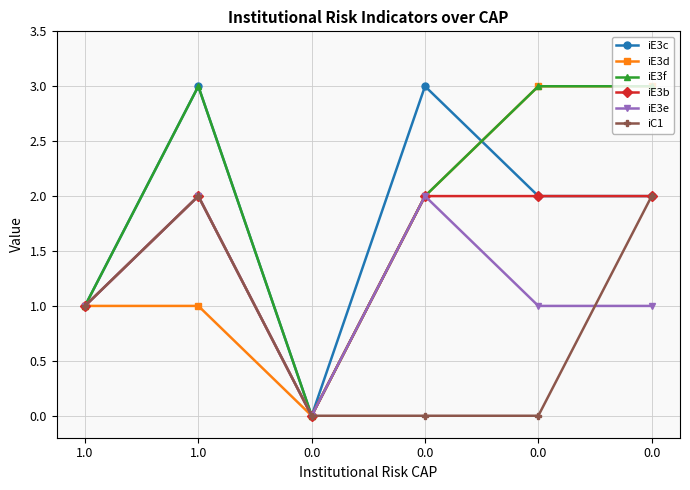

Is this an area chart (filled region under the line)?

No